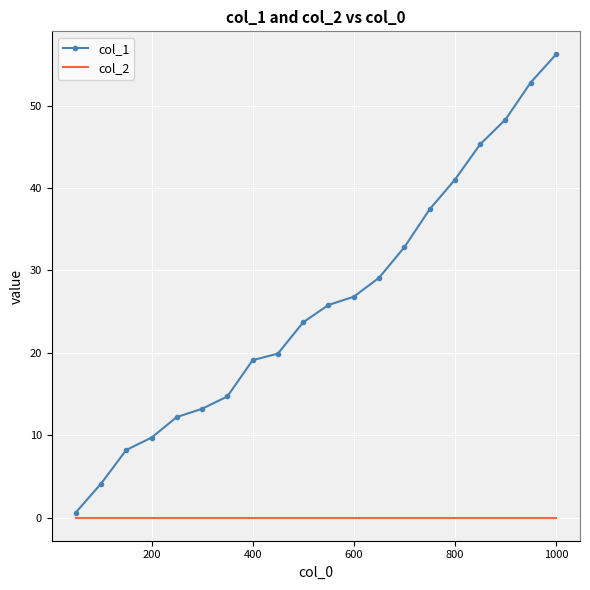

Which series has the widest spread of values?

col_1